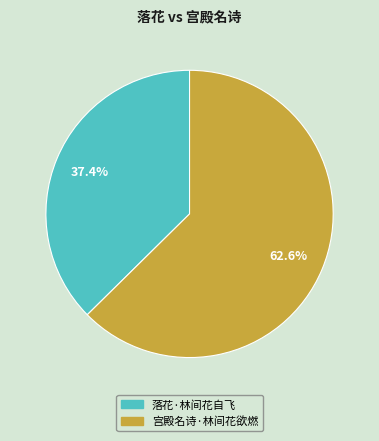

Which slice represents more than half of the pie?

宫殿名诗·林间花欲燃